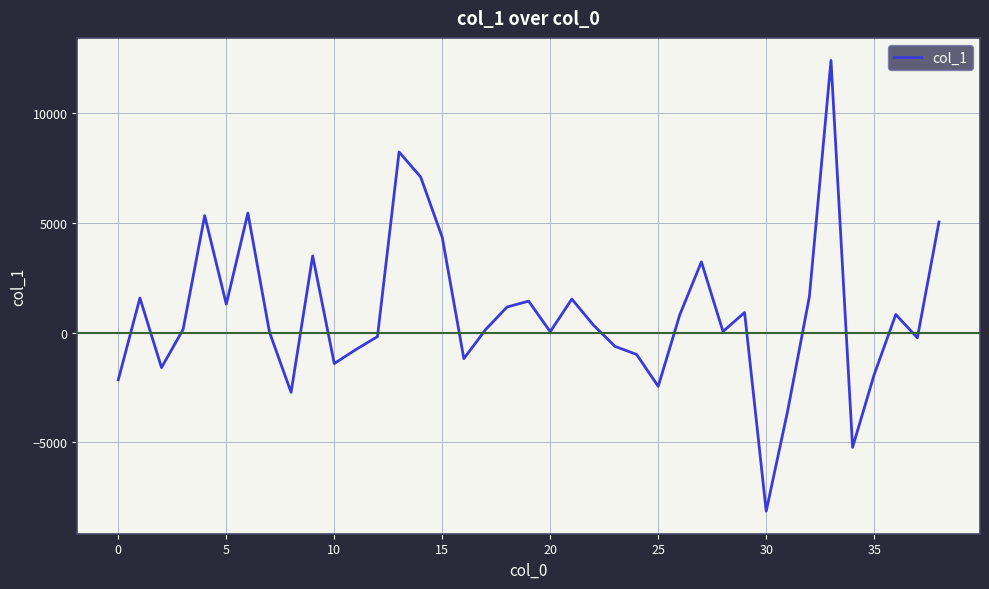

What is the maximum value shown in the chart?

12394.1